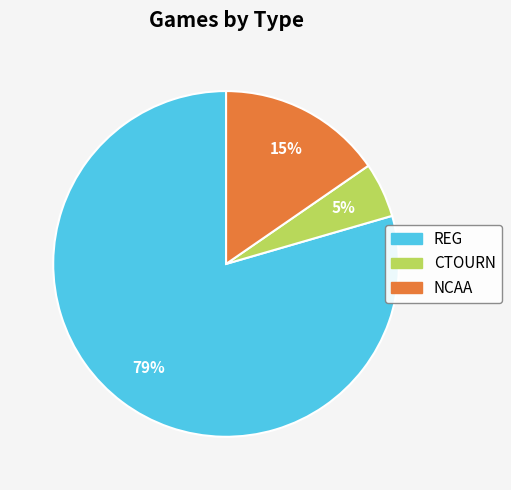

Do CTOURN and REG together represent more than half of the pie?

Yes